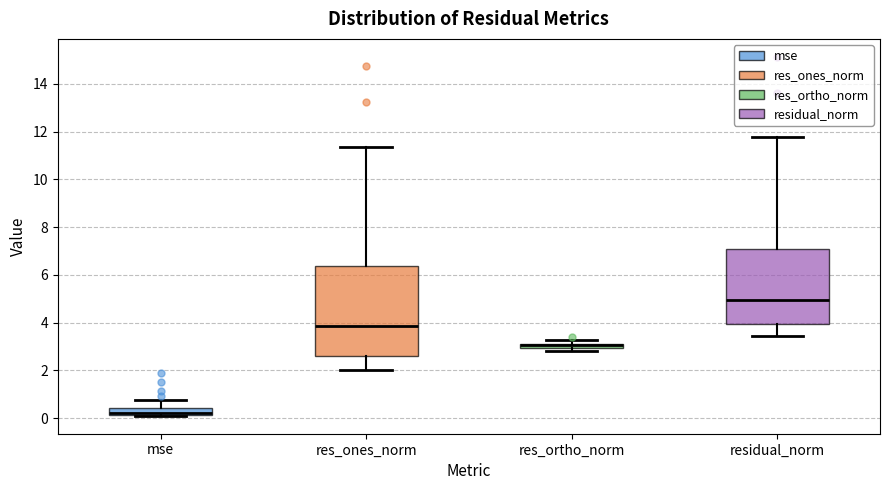

Which box is the tallest, from its lower edge to its upper edge?

res_ones_norm